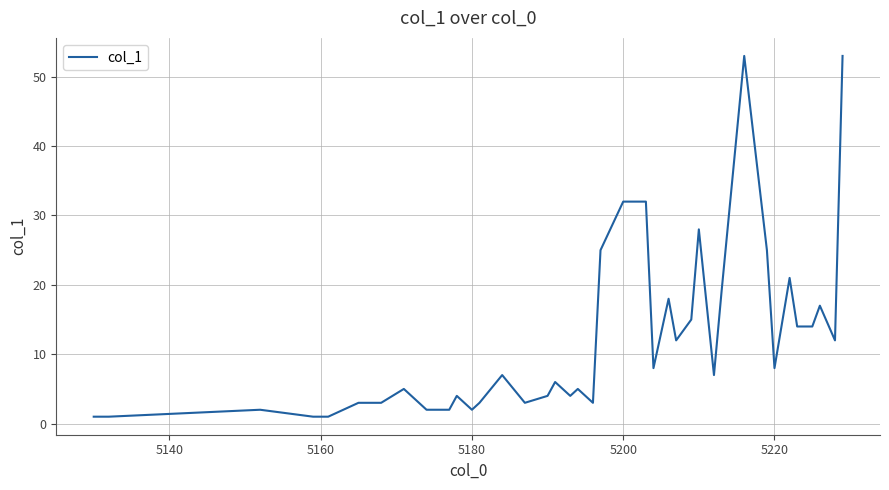

What is the maximum value shown in the chart?

53